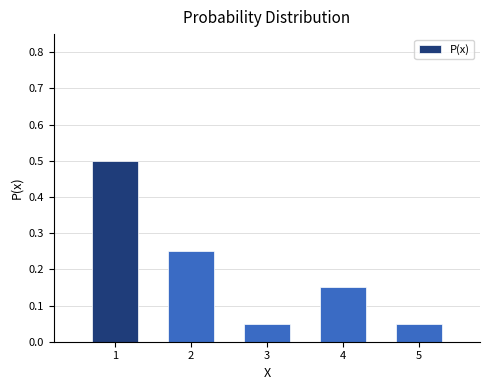

How many values are between 0 and 1?

5